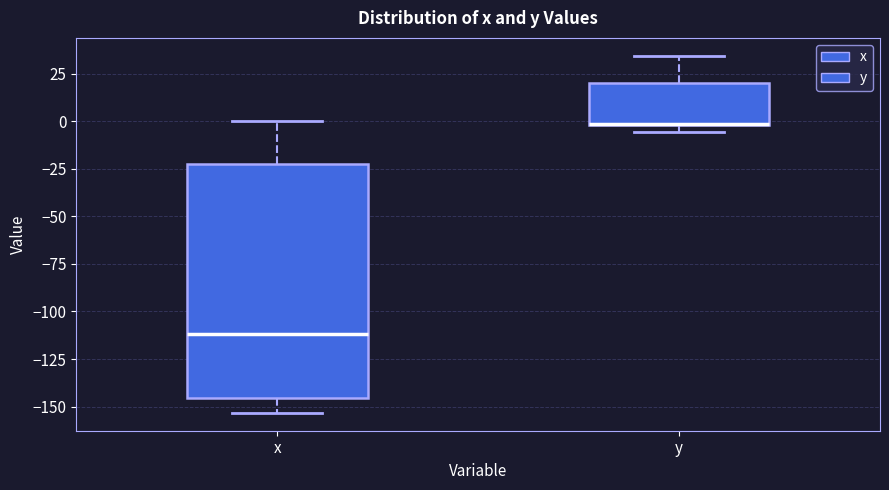

Comparing the boxes themselves (not the whiskers), which one is the tallest?

x